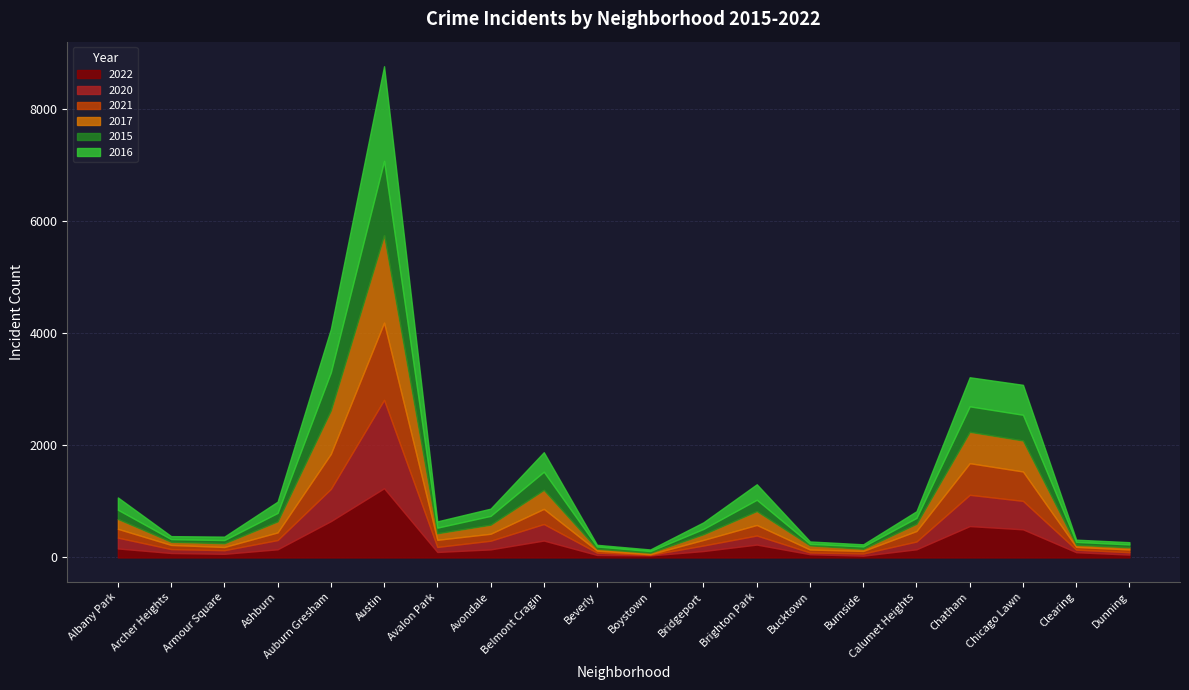

Which series has the largest total across all categories?

2016